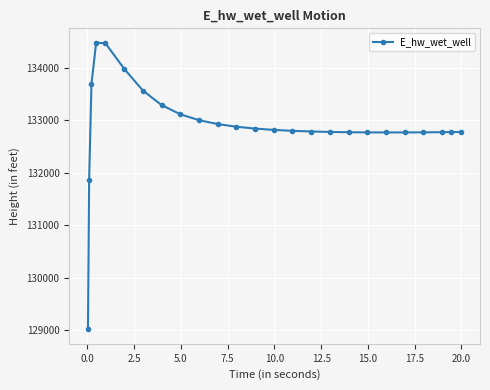

What is the minimum value shown in the chart?

129015.7